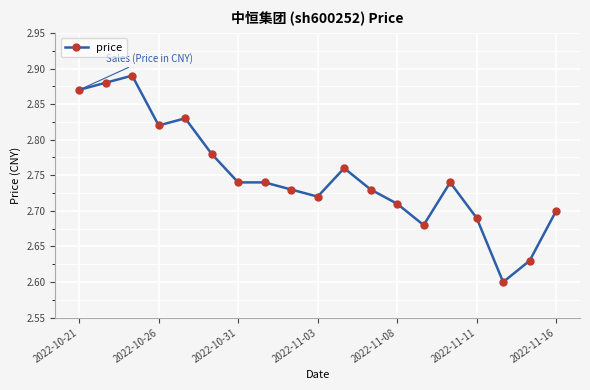

How many values are between 2 and 3?

19